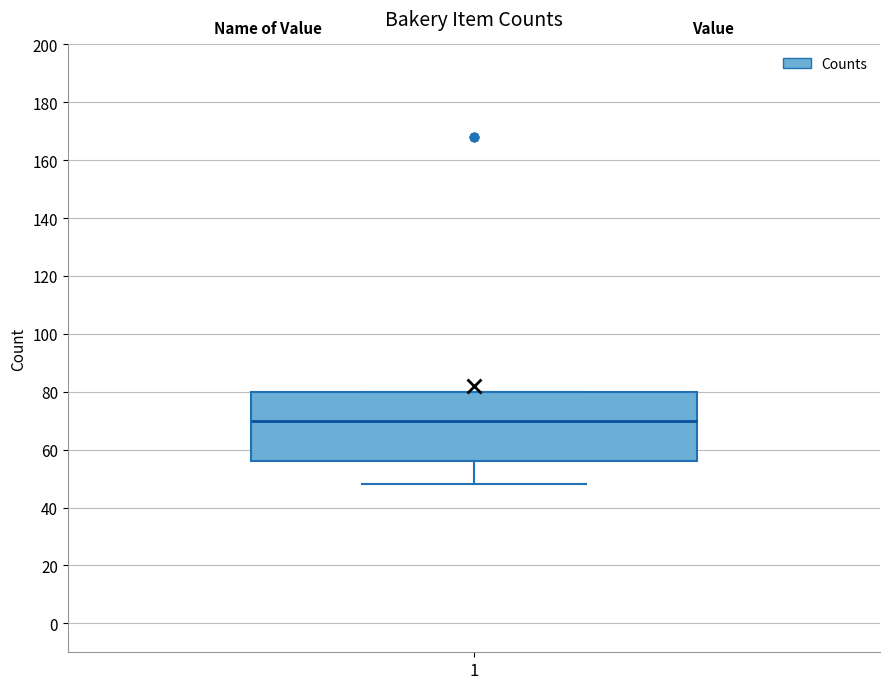

Read this box plot against the y-axis: the position of the median line, the range covered by the box, and the ends of both whiskers. The values are not printed on the chart, so give them approximately, as read against the axis.

median 70, box 56 to 80, whiskers 48 to 80